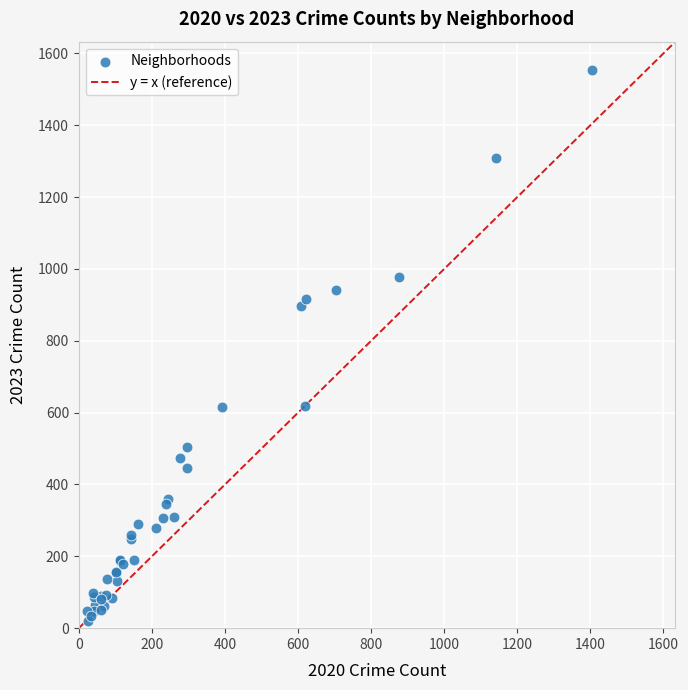

What Y value in the scatter plot is closest to 788?

896